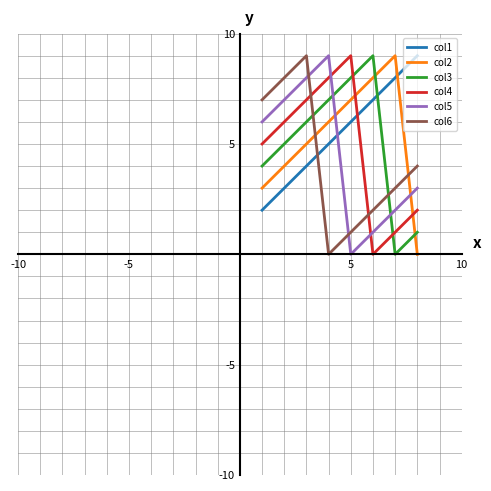

List the series in order of their overall mean, lowest first.

col6, col5, col4, col3, col2, col1